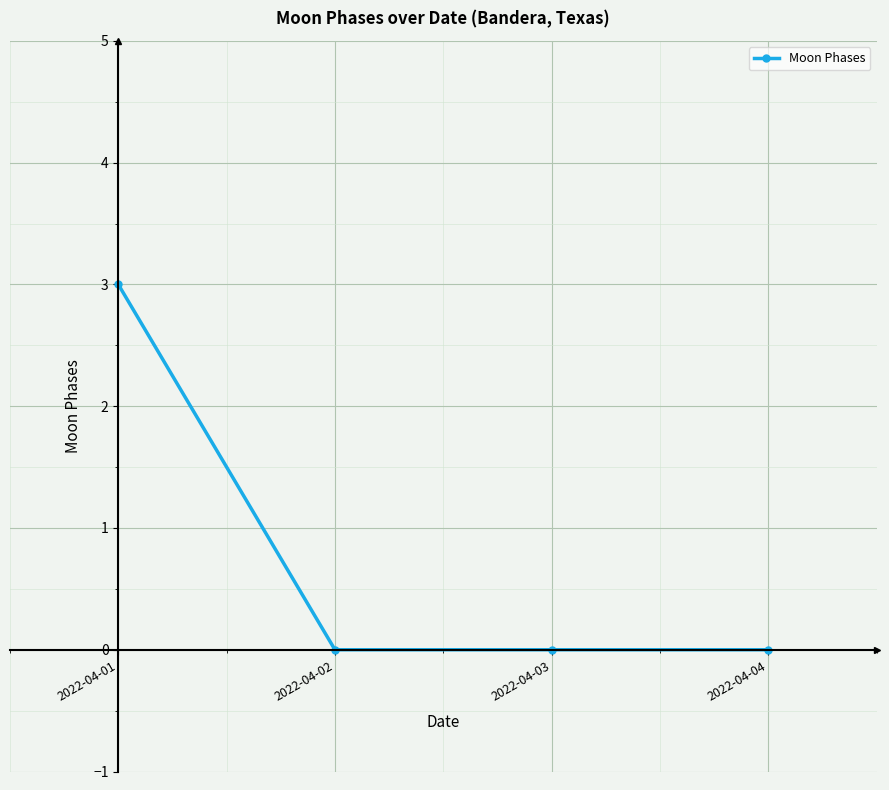

How many lines are shown in the chart?

1